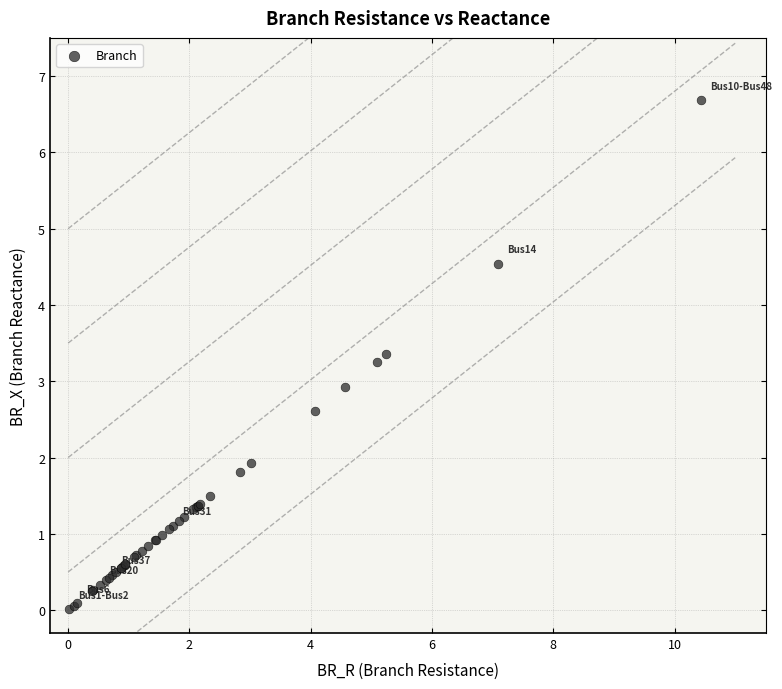

What Y value in the scatter plot is closest to 3?

2.9